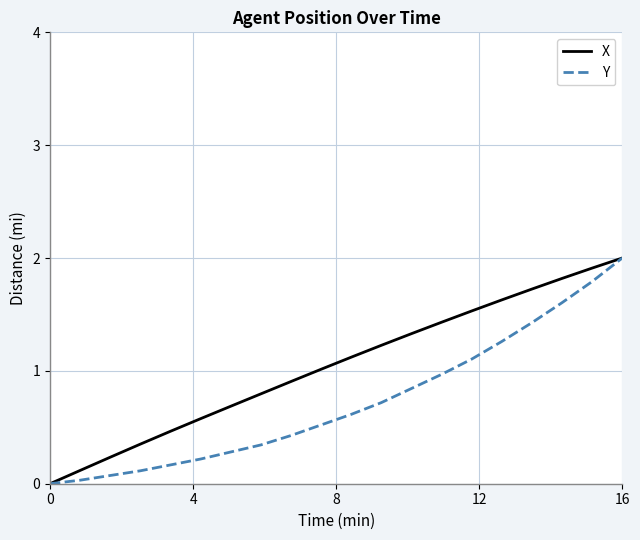

What are all the series names shown in the legend?

X, Y